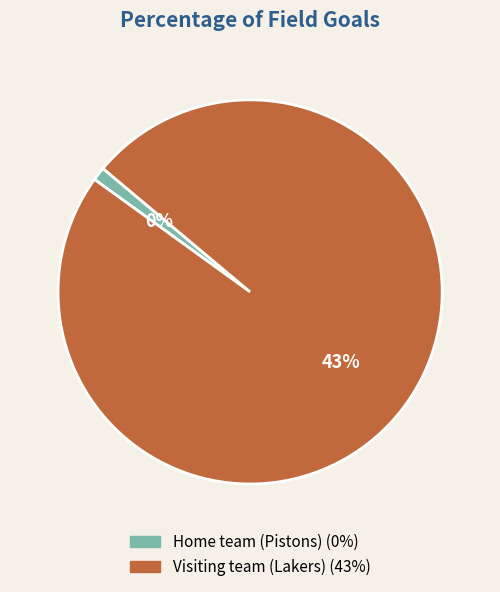

Between Visiting team (Lakers) and Home team (Pistons), which is larger?

Visiting team (Lakers)